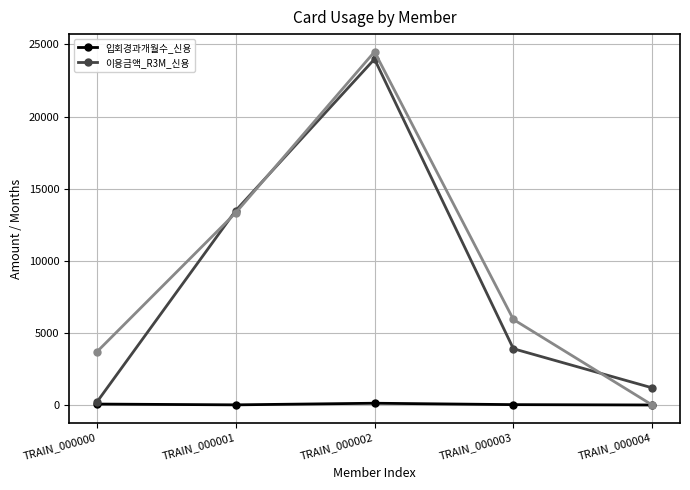

What value does the 이용금액_R3M_신용 series have at TRAIN_000000, to the nearest 10?

200